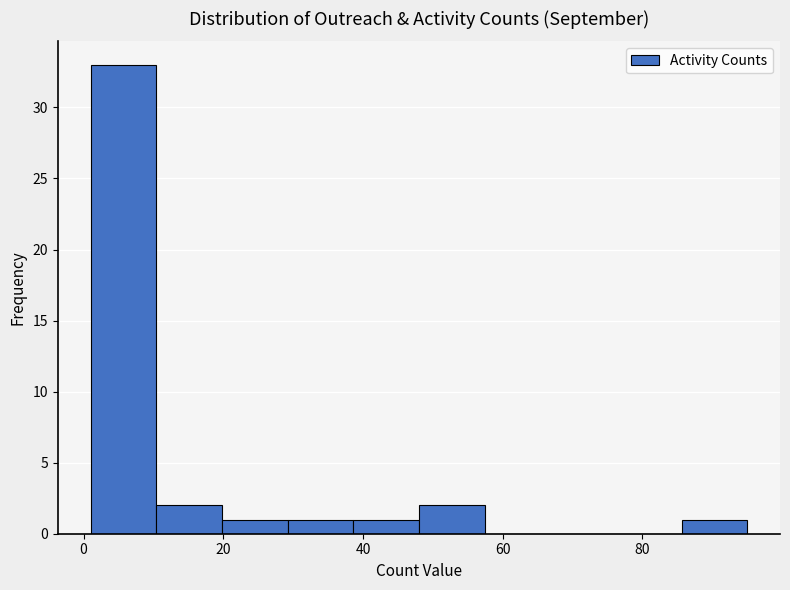

Reading left to right, list every bar in this chart as the range it spans on the x-axis followed by its height. Neither the bar edges nor the heights are printed on the chart, so give them approximately, as read against the axes.

1.0 to 10.4: 33
10.4 to 19.8: 2
19.8 to 29.2: 1
29.2 to 38.6: 1
38.6 to 48.0: 1
48.0 to 57.4: 2
57.4 to 66.8: 0
66.8 to 76.2: 0
76.2 to 85.6: 0
85.6 to 95.0: 1